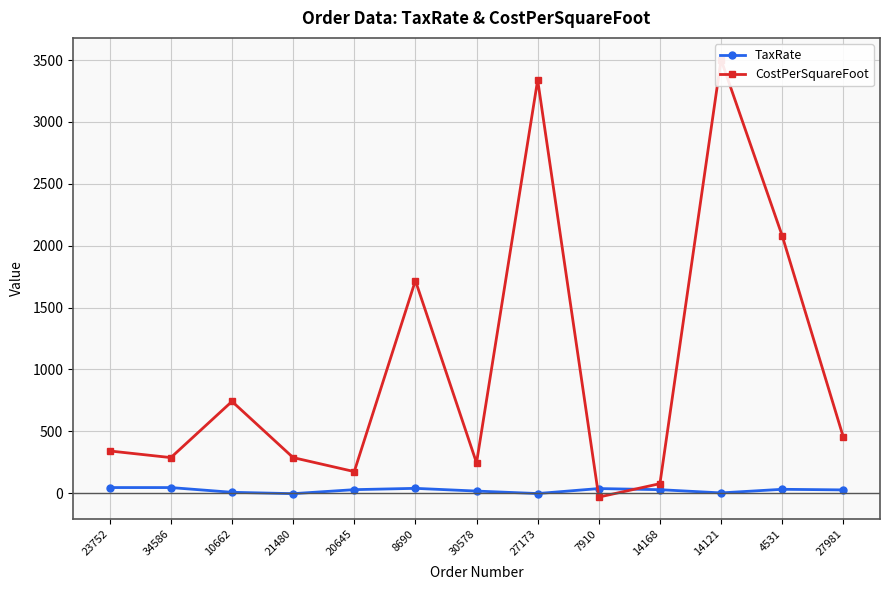

Which has a higher value, 14121 or 27173?

14121